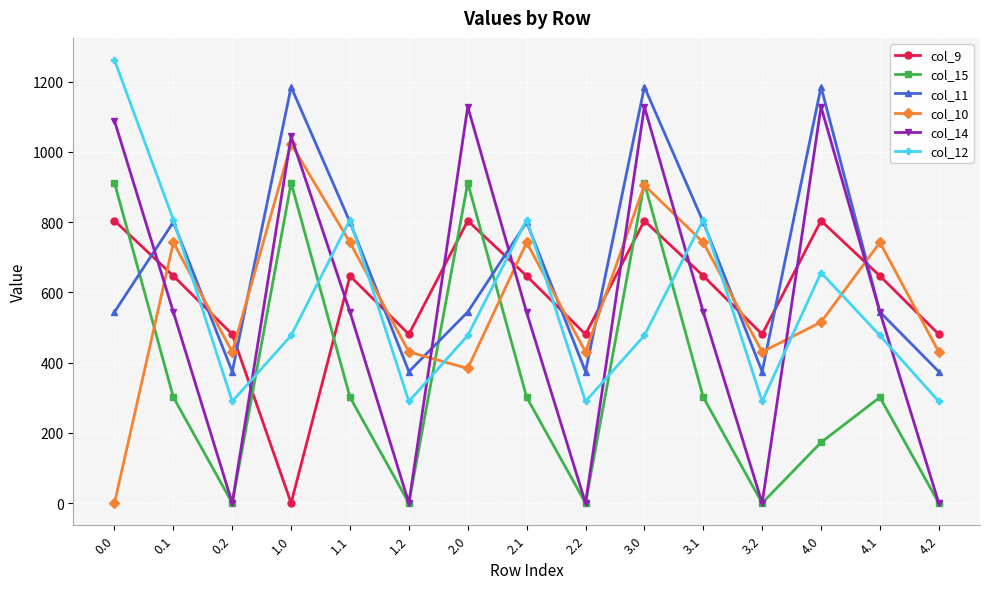

How many values in the col_11 series exceed 544?

10